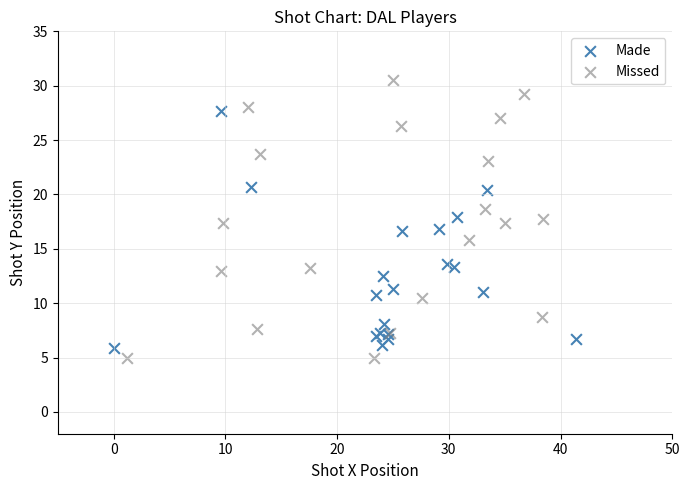

Which series has the widest spread of Y values?

Missed